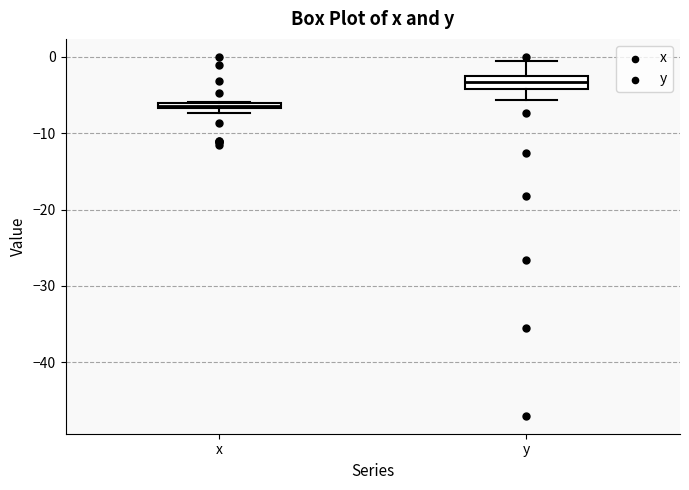

Which box's median line is the highest?

y